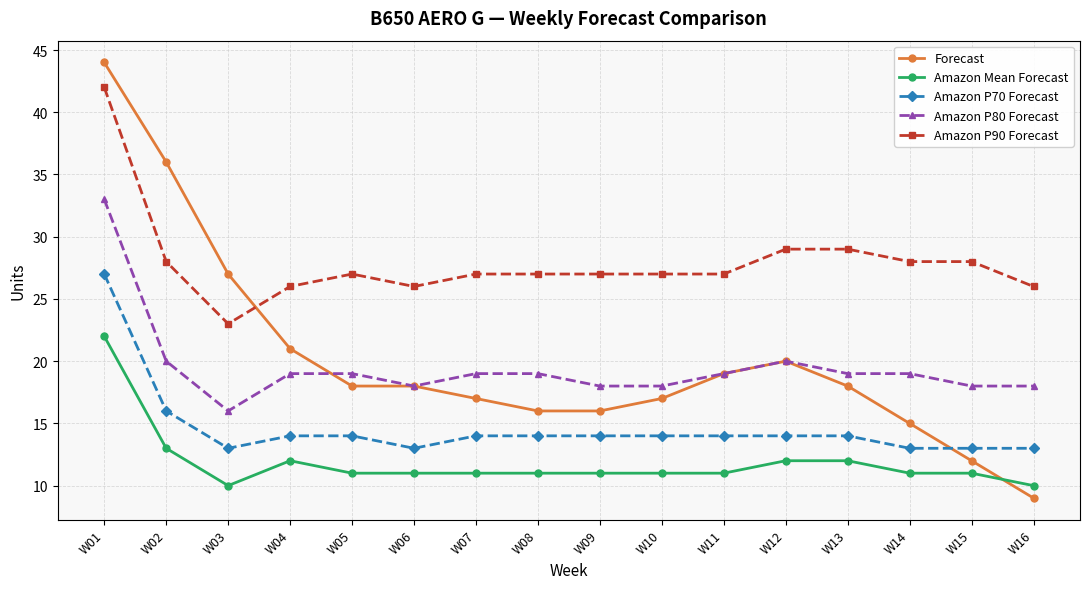

Reading right to left, what are all the values shown in this chart?

Forecast: 9	12	15	18	20	19	17	16	16	17	18	18	21	27	36	44
Amazon Mean Forecast: 10	11	11	12	12	11	11	11	11	11	11	11	12	10	13	22
Amazon P70 Forecast: 13	13	13	14	14	14	14	14	14	14	13	14	14	13	16	27
Amazon P80 Forecast: 18	18	19	19	20	19	18	18	19	19	18	19	19	16	20	33
Amazon P90 Forecast: 26	28	28	29	29	27	27	27	27	27	26	27	26	23	28	42